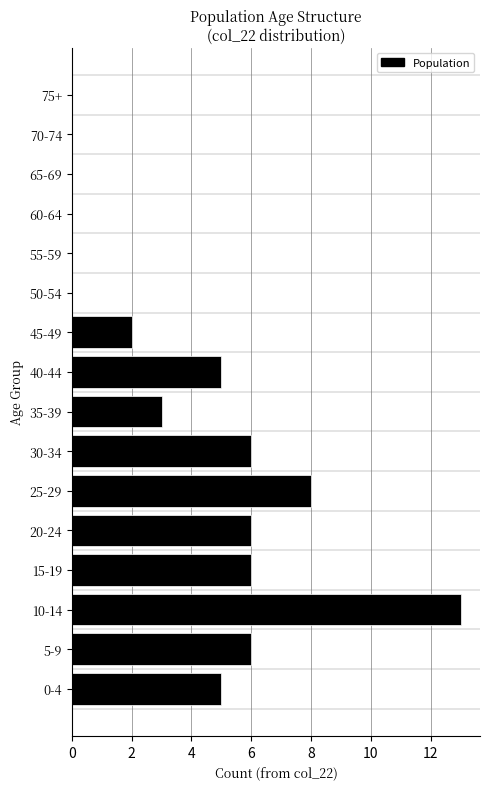

Reading top to bottom, transcribe all the data shown in this chart.

75+=0	70-74=0	65-69=0	60-64=0	55-59=0	50-54=0	45-49=2	40-44=5	35-39=3	30-34=6	25-29=8	20-24=6	15-19=6	10-14=13	5-9=6	0-4=5